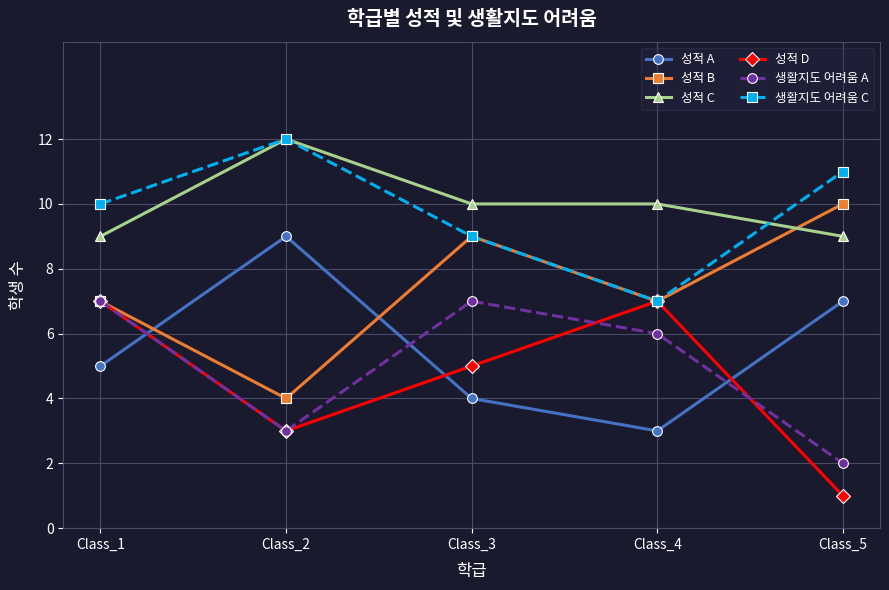

Where is the first local minimum for 성적 B?

Class_2